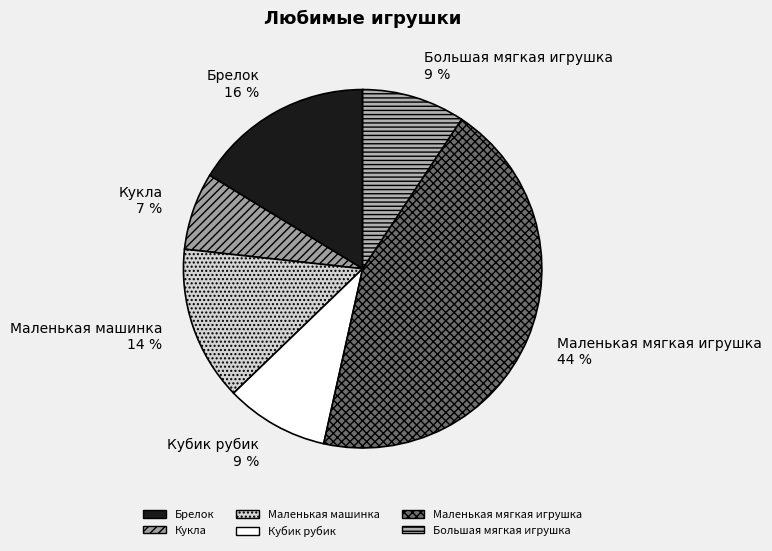

To the nearest percent, what percentage of the pie is Брелок?

16%